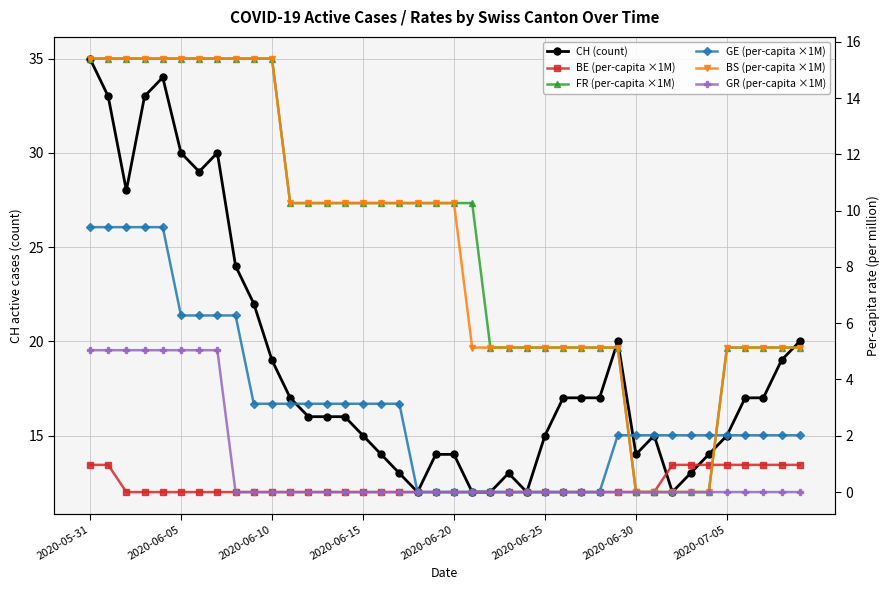

Which series has the largest total across all categories?

CH (count)